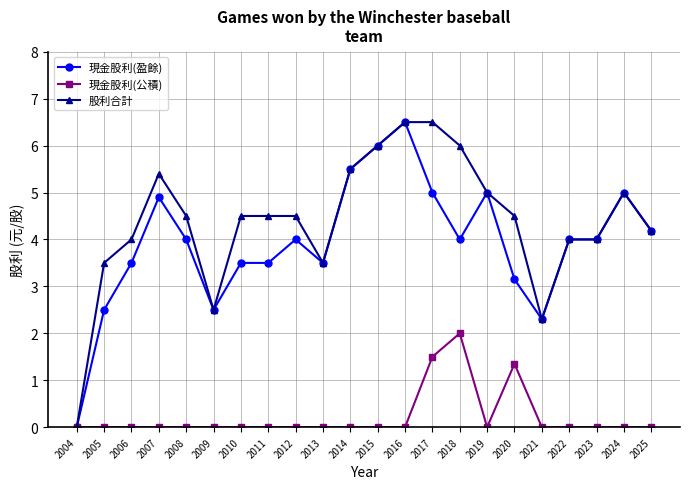

Where is the first local maximum for 現金股利(盈餘)?

2007